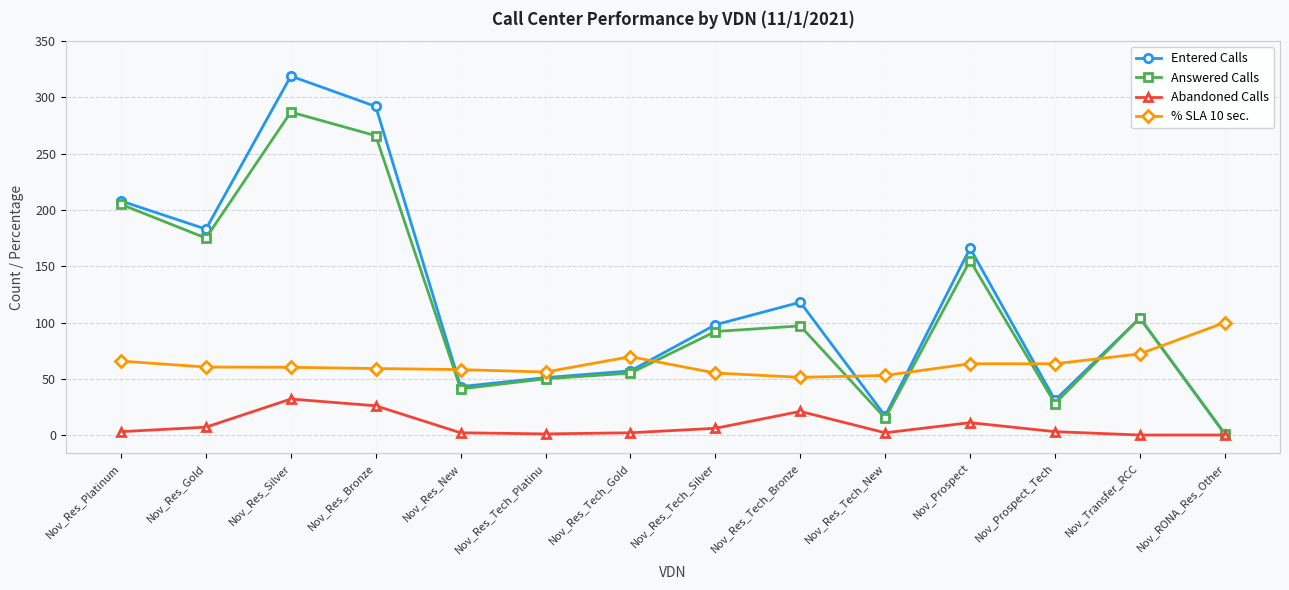

The Answered Calls series shows 175.0 at Nov_Res_Gold. True or false?

True